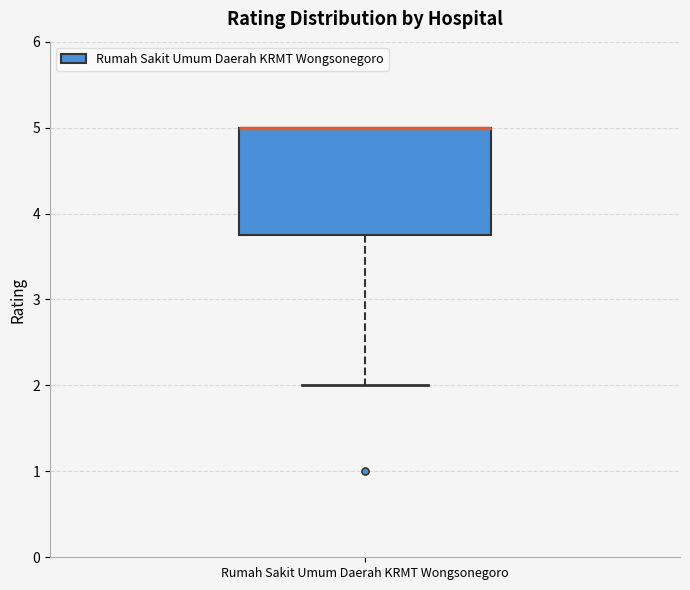

Transcribe this box plot: give where the median line is, the range the box spans, and where the two whiskers end, as read against the y-axis. The values are not printed on the chart, so give them approximately, as read against the axis.

median 5.0 (drawn on the box's upper edge), box 3.8 to 5.0, whiskers 2.0 to 5.0